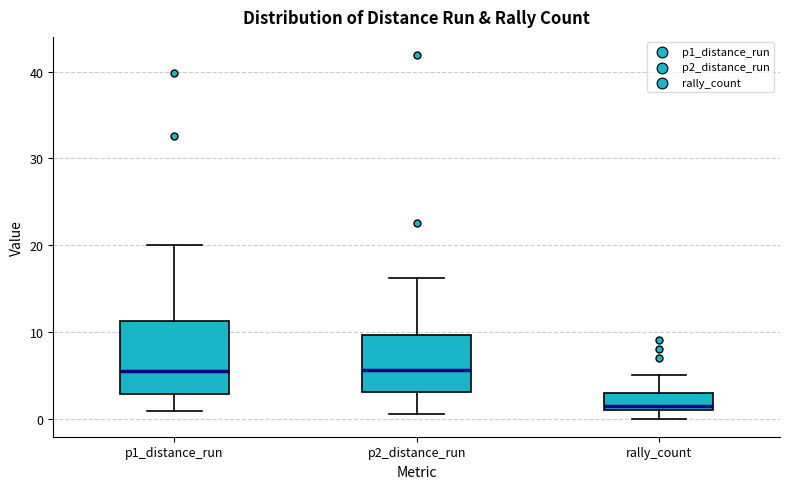

Which box is the tallest, from its lower edge to its upper edge?

p1_distance_run